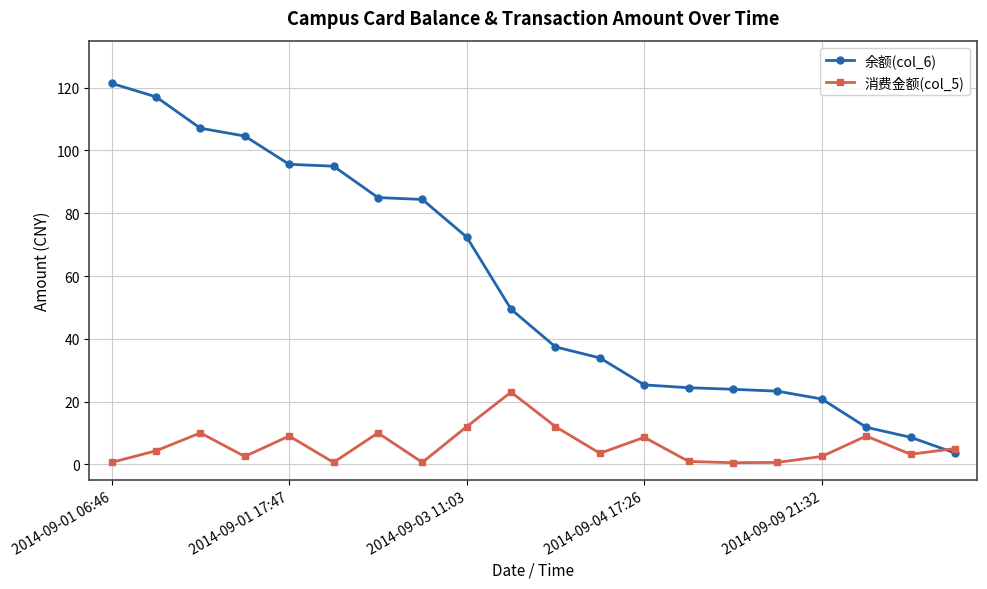

Which series has the largest total across all categories?

余额(col_6)